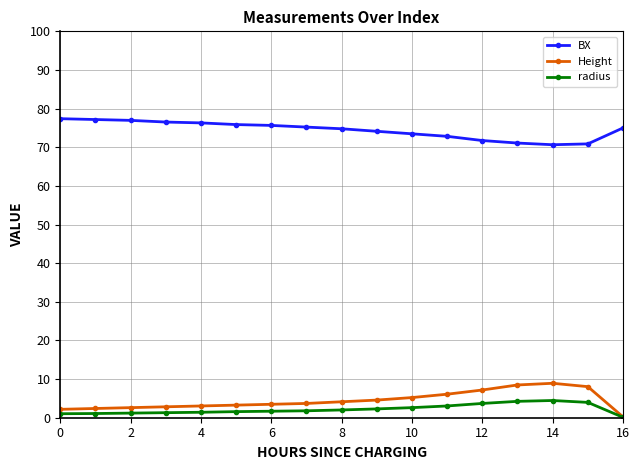

Which series has the largest total across all categories?

BX